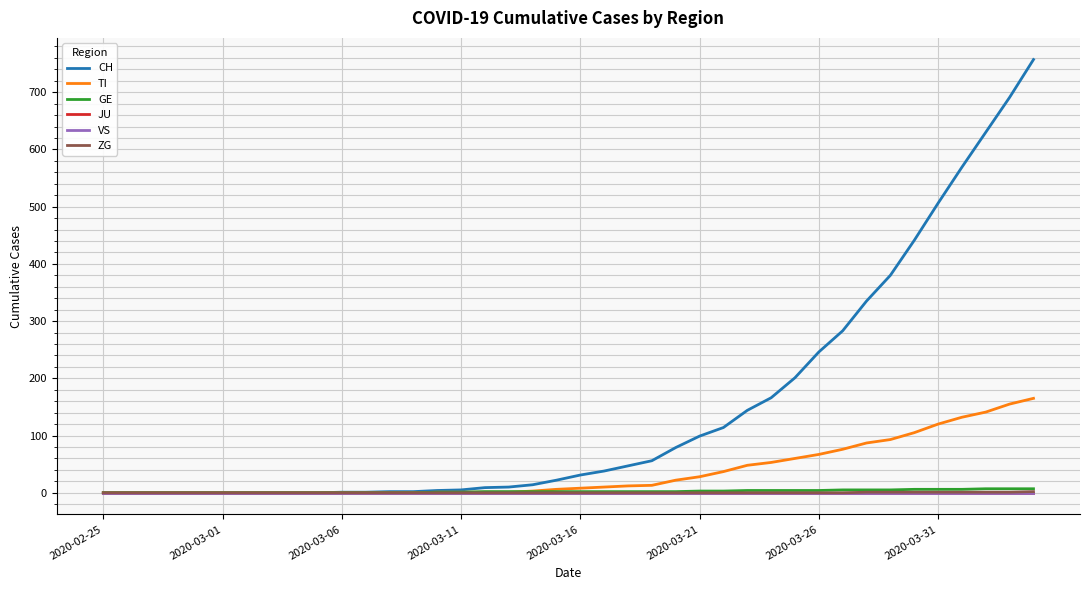

True or false: GE and CH cross at least once.

False